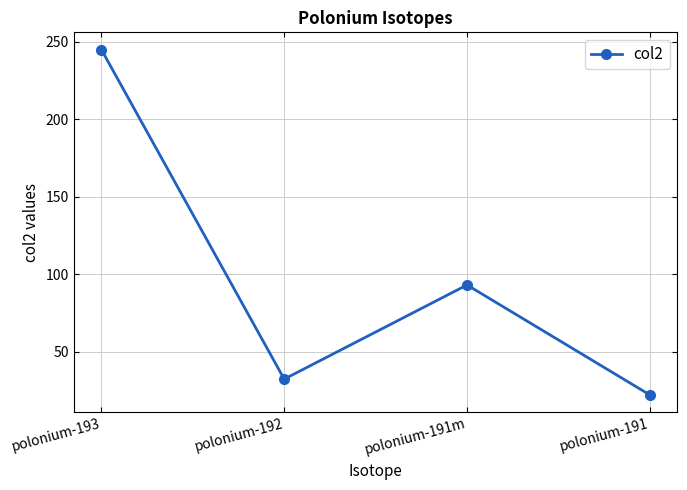

What is the minimum value shown in the chart?

22.0